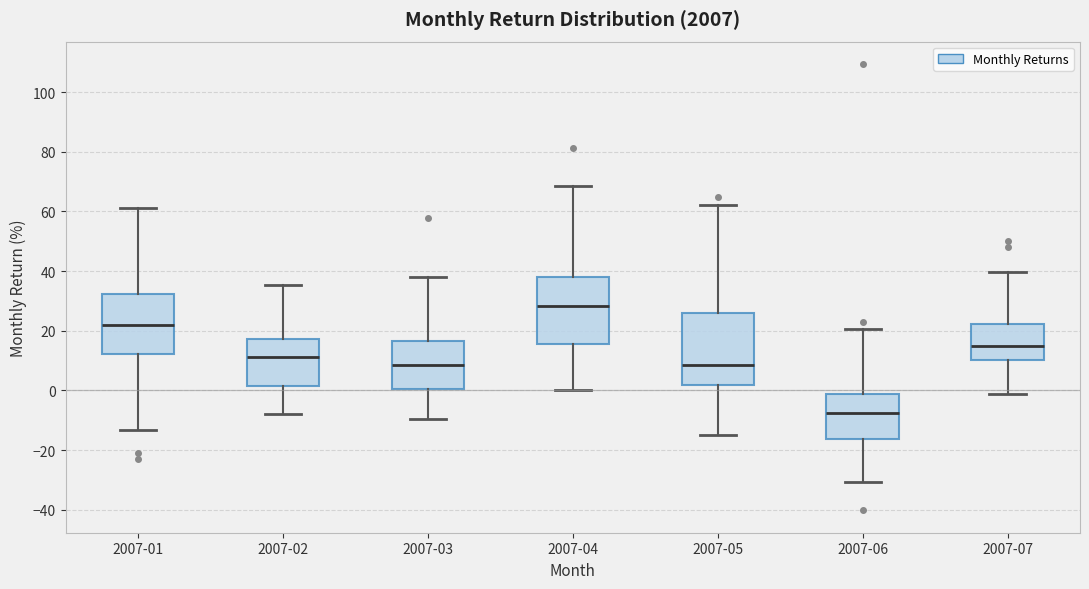

Where is the lower edge of the box for 2007-05 on the y-axis? The values are not printed on the chart, so give them approximately, as read against the axis.

2